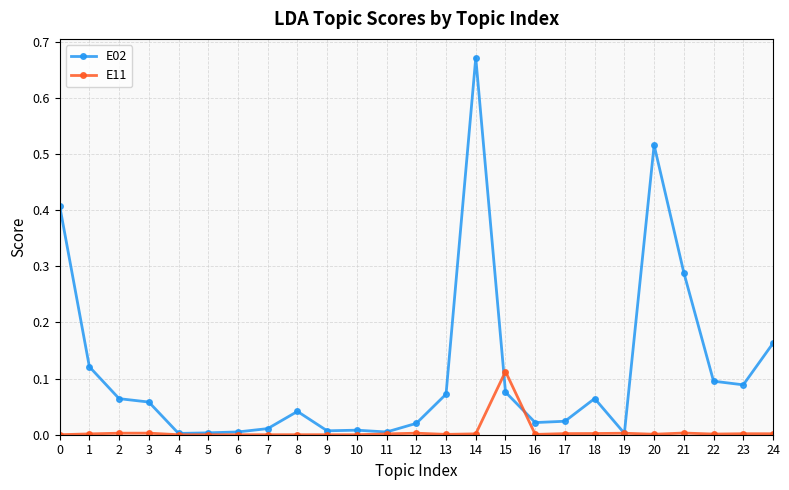

The value of E11 at 4 is 0.0. True or false?

True